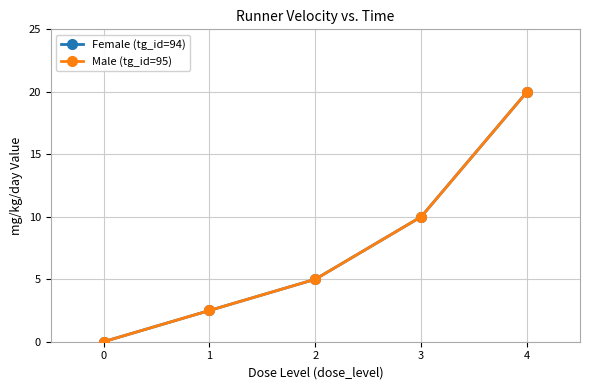

Is this an area chart (filled region under the line)?

No